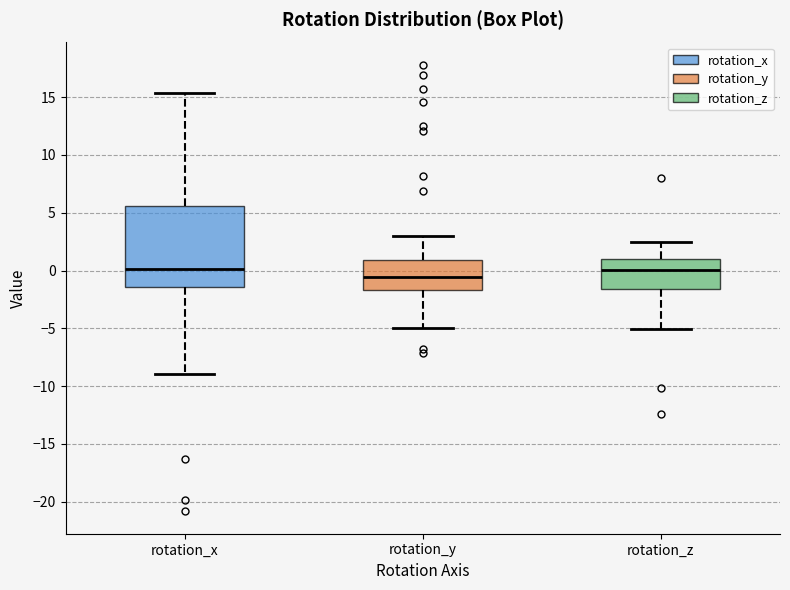

Where does the upper whisker of the box for rotation_y end on the y-axis? The values are not printed on the chart, so give them approximately, as read against the axis.

3.0